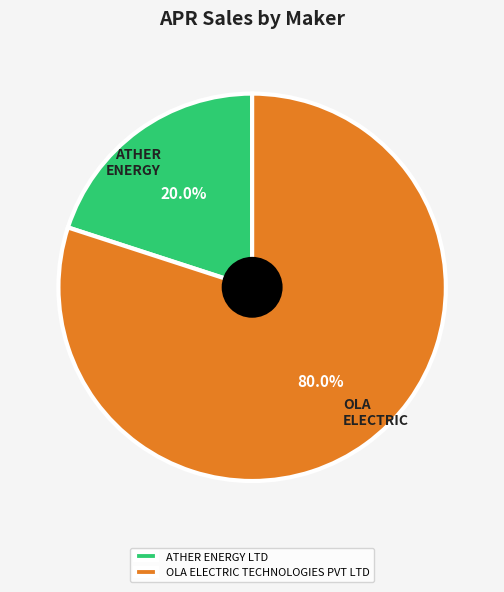

The ATHER ENERGY LTD slice represents 35% of the pie. True or false?

False